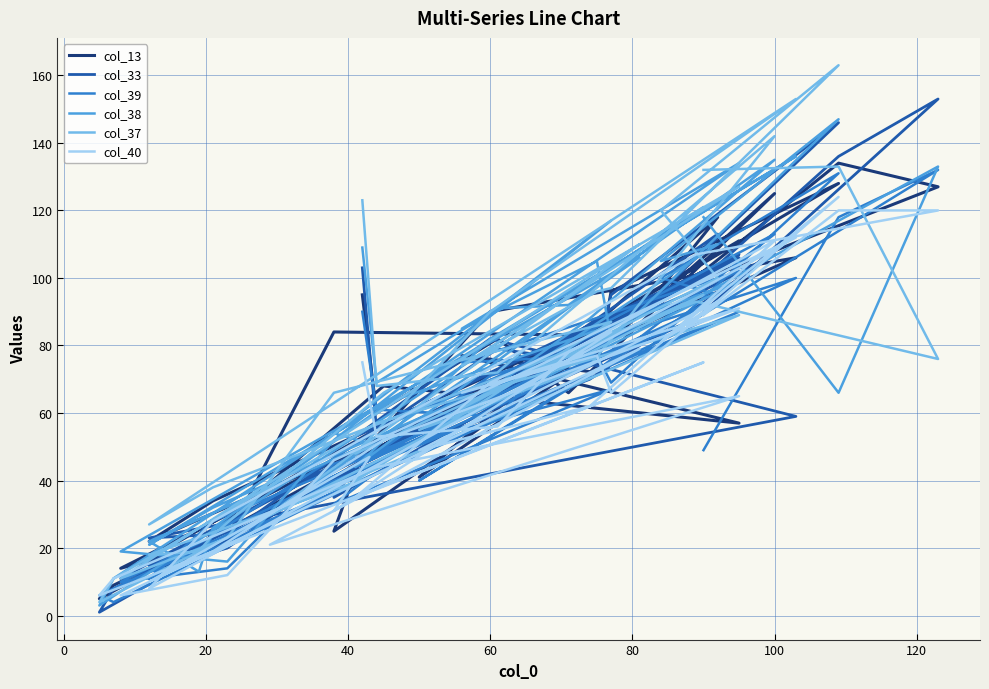

Reading right to left, what are all the values shown in this chart?

col_13: 102	134	127	99	34	22	106	90	46	102	5	9	47	111	30	91	14	23	84	83	25	54	17	18	25	68	57	77	72	96	128	97	118	41	76	125	66	82	60	95
col_33: 100	136	153	88	24	23	59	82	53	102	1	8	47	107	30	93	11	20	43	82	35	50	15	20	21	57	106	62	78	95	146	96	113	51	70	107	76	79	55	103
col_39: 49	118	132	88	28	11	100	71	44	91	6	4	42	90	32	86	10	14	45	67	33	41	13	16	24	56	102	75	77	69	131	100	95	40	71	113	81	59	61	90
col_38: 118	66	133	94	32	21	136	82	44	121	3	11	62	99	30	106	19	16	52	117	54	51	22	13	26	62	134	85	105	82	147	105	110	52	88	135	92	91	69	109
col_37: 132	133	76	93	38	27	153	90	48	95	4	11	57	89	30	110	11	23	66	87	36	41	18	19	24	66	127	74	96	97	163	120	100	55	74	142	90	72	68	123
col_40: 89	120	120	107	28	8	112	69	35	75	6	11	44	65	21	79	6	12	46	84	31	47	10	17	19	52	91	66	77	66	124	81	93	49	62	111	78	56	53	75